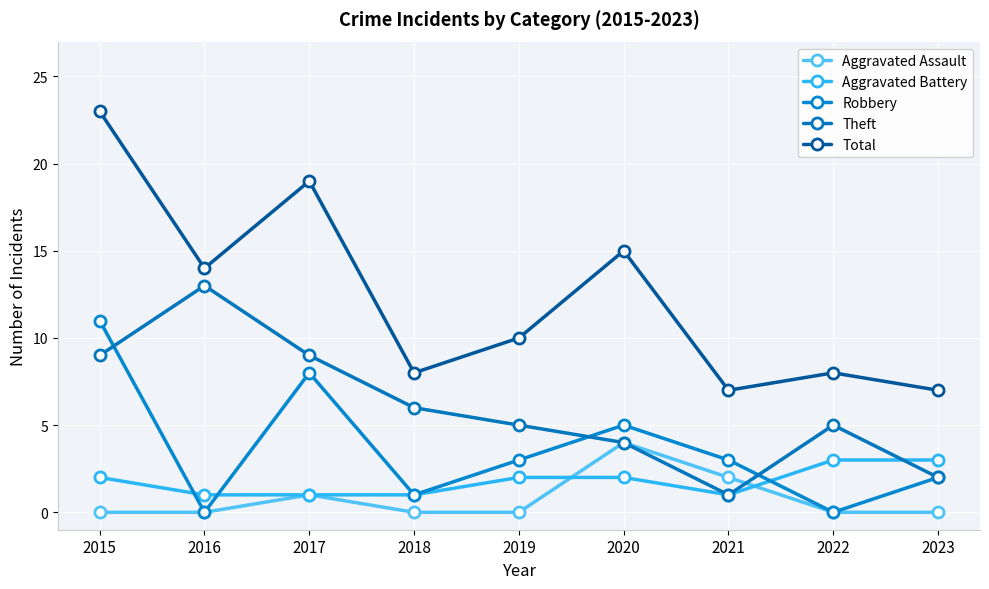

Does the chart have visible grid lines?

Yes